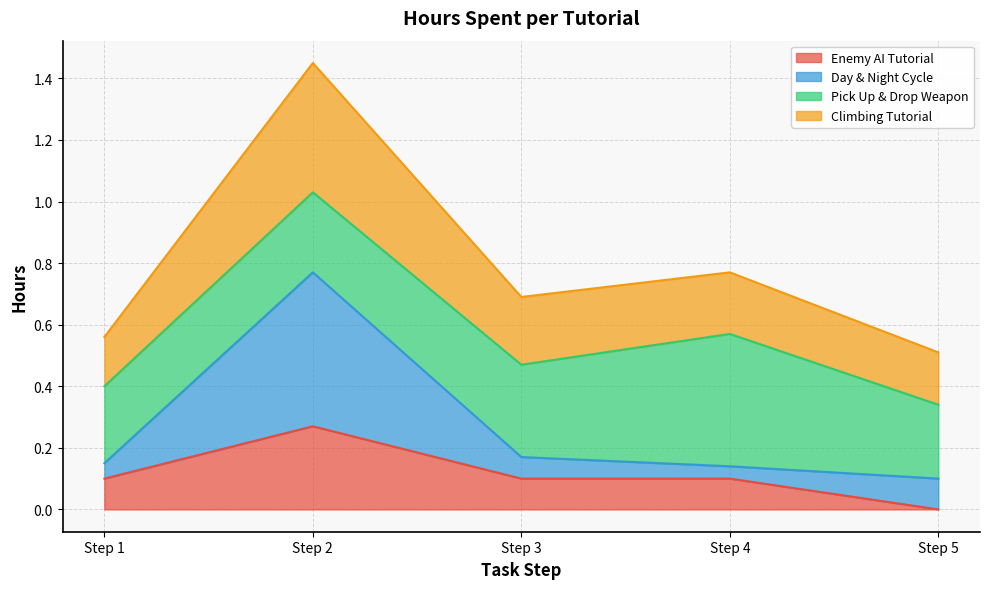

Count the Day & Night Cycle values in the range 0 to 1.

5